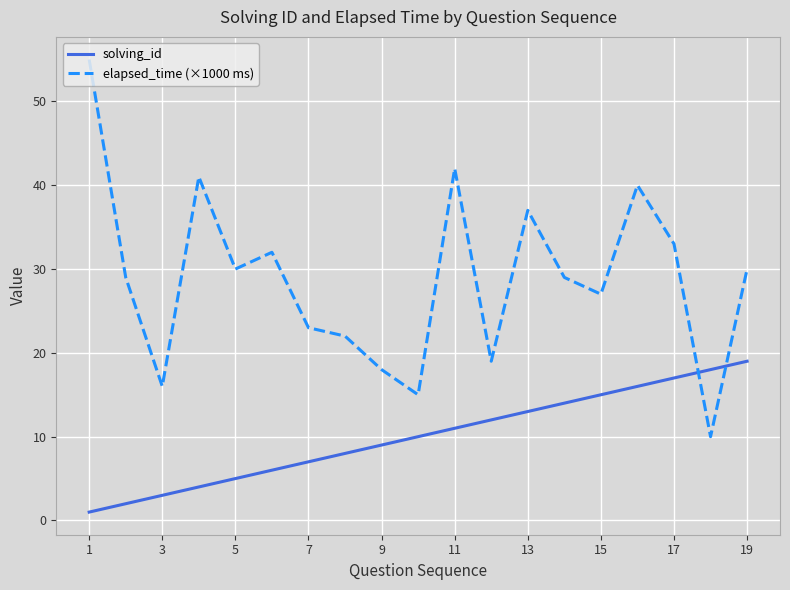

Which series has the widest spread of values?

elapsed_time (×1000 ms)